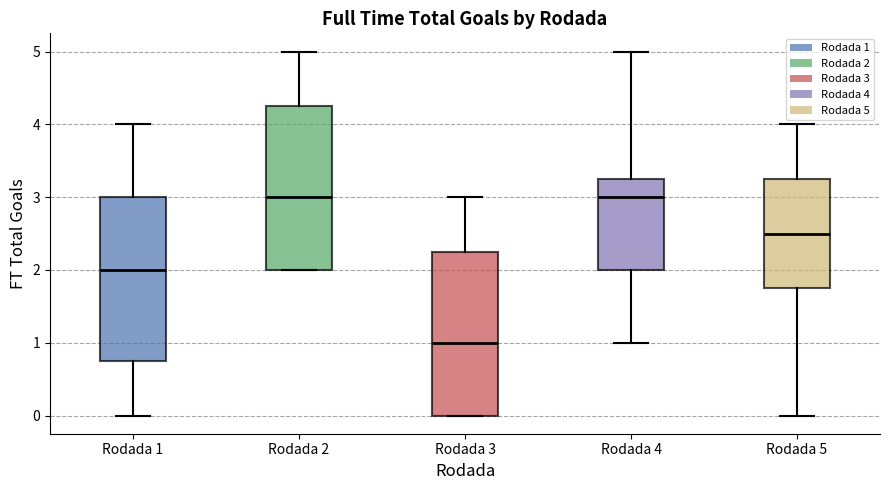

Reading left to right, transcribe this box plot: for each box, give where its median line is, the range the box spans, and where its two whiskers end, as read against the y-axis. The values are not printed on the chart, so give them approximately, as read against the axis.

Rodada 1: median 2.0, box 0.8 to 3.0, whiskers 0.0 to 4.0
Rodada 2: median 3.0, box 2.0 to 4.3, whiskers 2.0 to 5.0
Rodada 3: median 1.0, box 0.0 to 2.3, whiskers 0.0 to 3.0
Rodada 4: median 3.0, box 2.0 to 3.3, whiskers 1.0 to 5.0
Rodada 5: median 2.5, box 1.8 to 3.3, whiskers 0.0 to 4.0